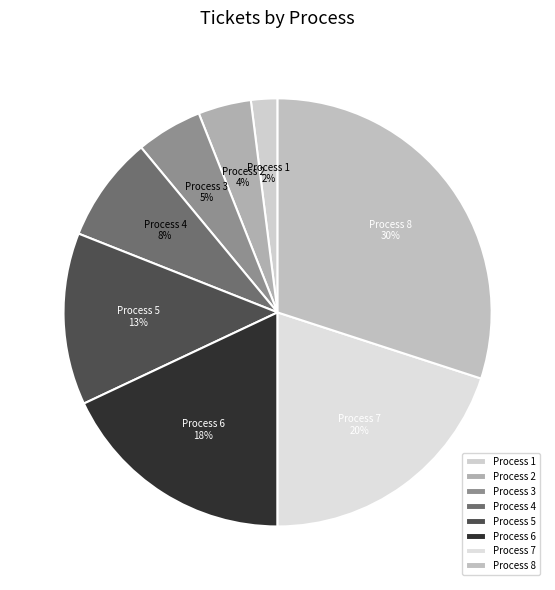

How many slices are in this pie chart?

8